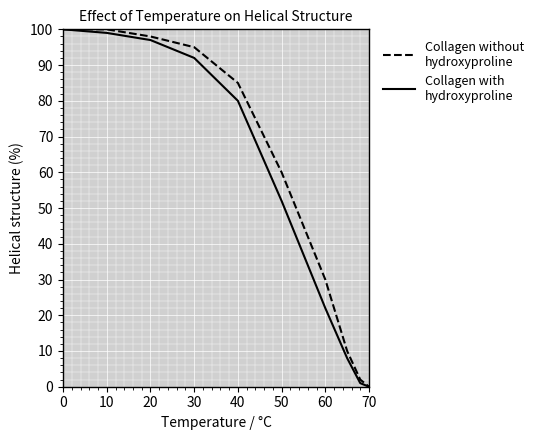

What is the greatest value displayed?

100